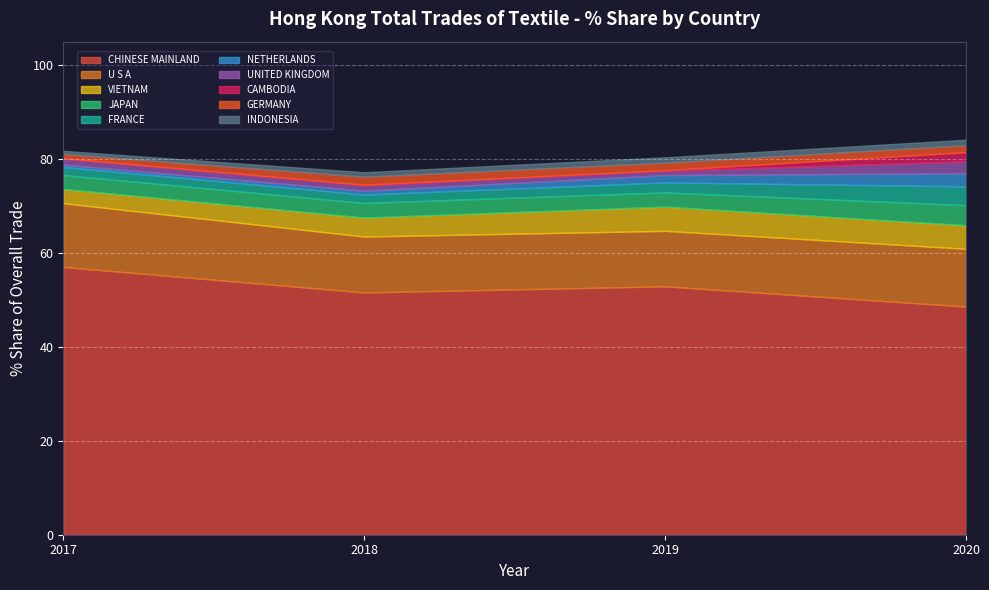

At which label does CHINESE MAINLAND reach its minimum?

2020